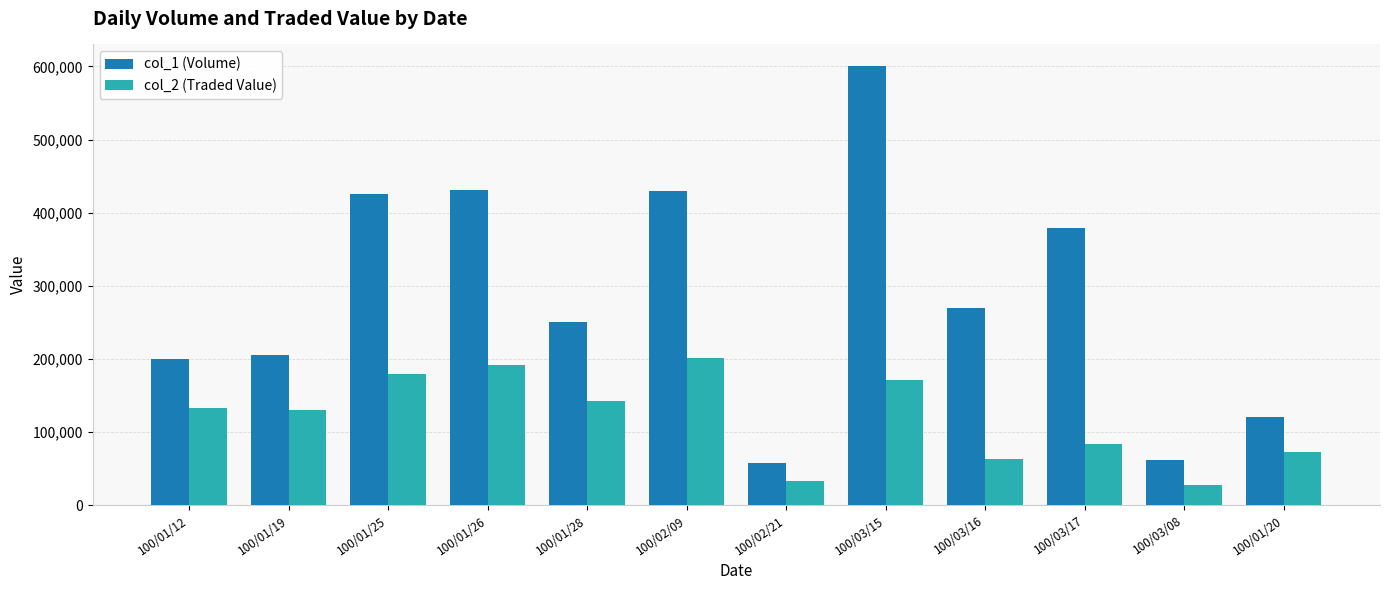

What are all the series names shown in the legend?

col_1 (Volume), col_2 (Traded Value)